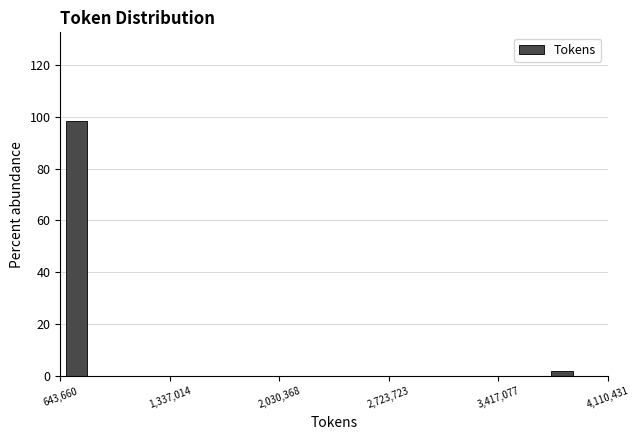

Around what value on the x-axis is the tallest bar? Give the approximate position of its centre, as read against the axis.

700000